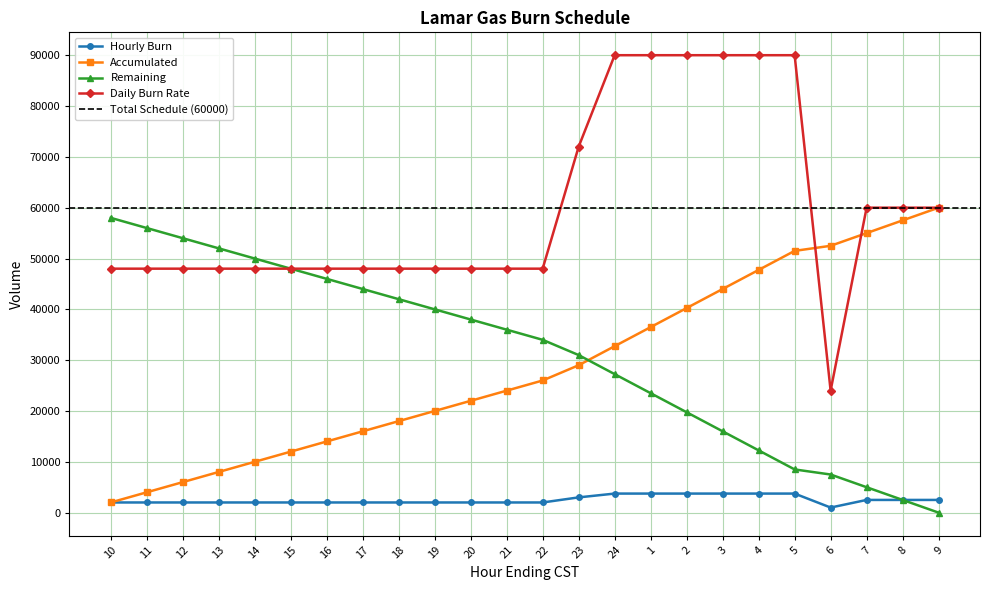

At which label does Accumulated first exceed 26000?

23